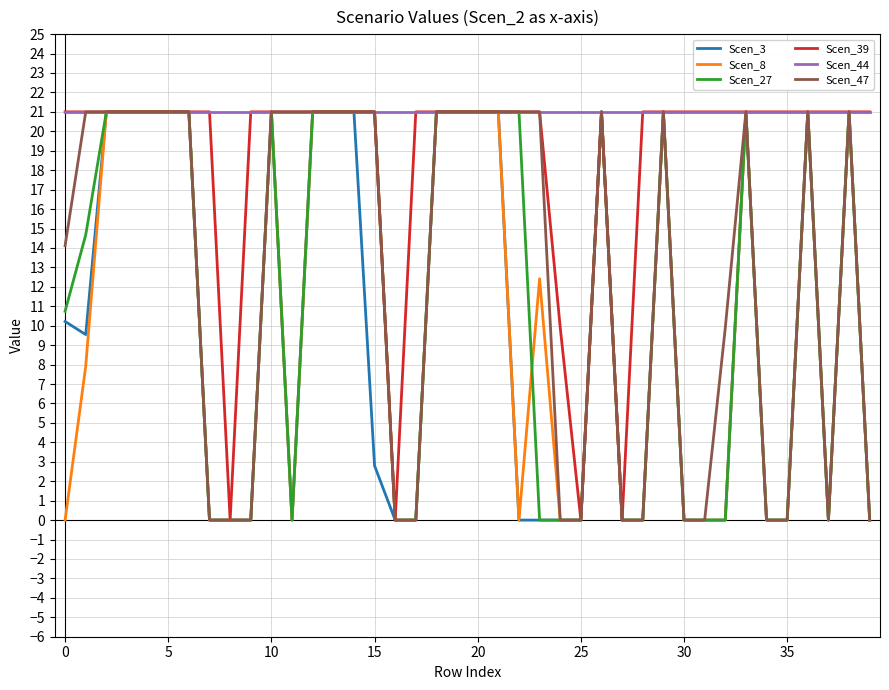

What is the maximum value for Scen_39?

21.0